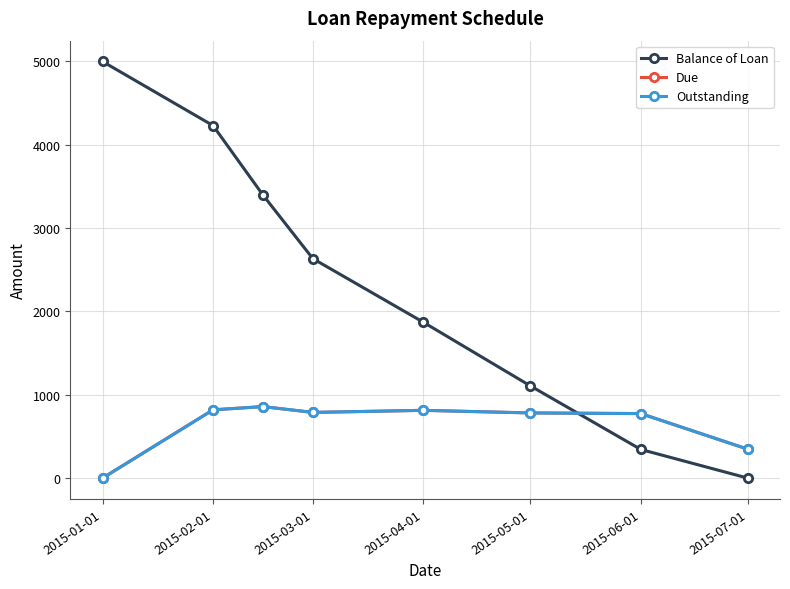

At which category is the sum across all series the highest?

2015-02-01